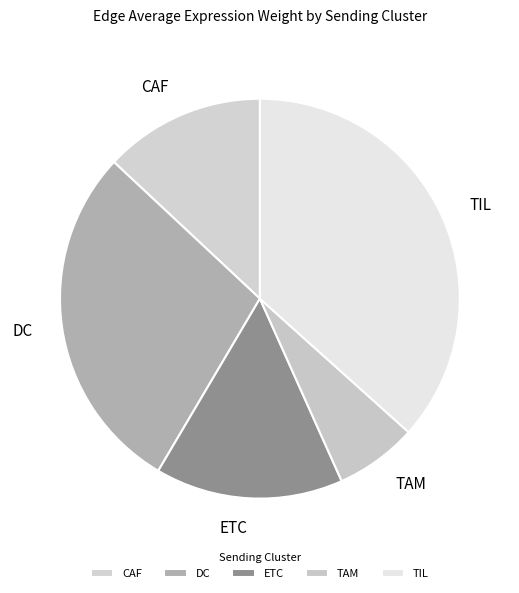

True or false: ETC accounts for 15% of the total.

True